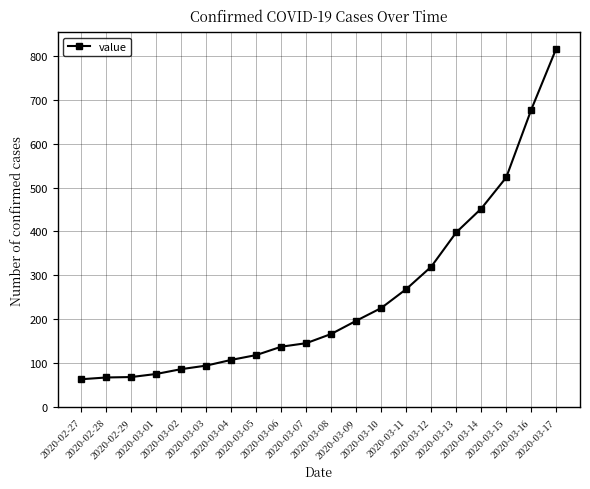

How many data points are less than 167?

10